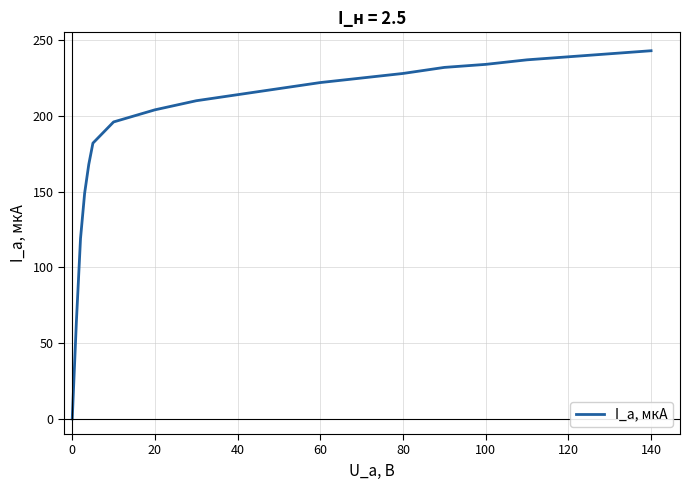

What is the maximum value shown in the chart?

243